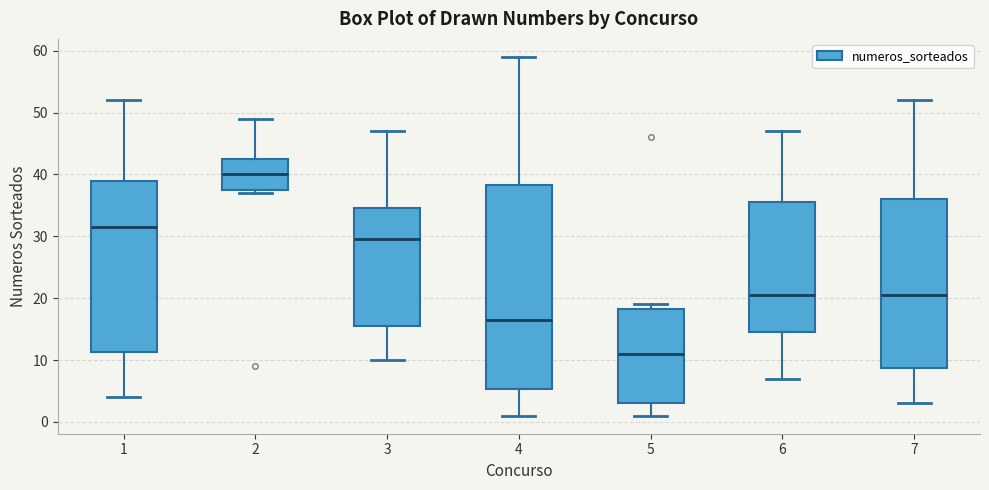

Reading left to right, transcribe this box plot: for each box, give where its median line is, the range the box spans, and where its two whiskers end, as read against the y-axis. The values are not printed on the chart, so give them approximately, as read against the axis.

1: median 32, box 11 to 39, whiskers 4 to 52
2: median 40, box 38 to 43, whiskers 37 to 49
3: median 30, box 16 to 35, whiskers 10 to 47
4: median 17, box 5 to 38, whiskers 1 to 59
5: median 11, box 3 to 18, whiskers 1 to 19
6: median 21, box 15 to 36, whiskers 7 to 47
7: median 21, box 9 to 36, whiskers 3 to 52